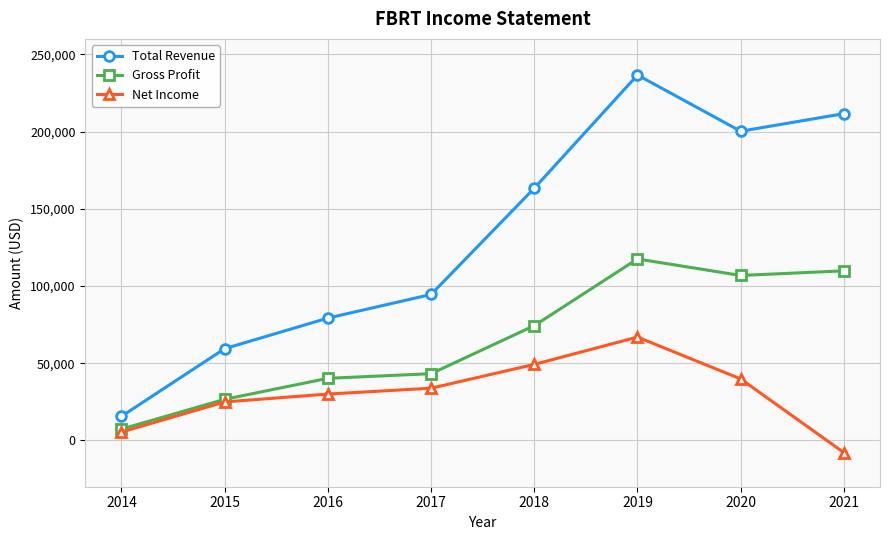

True or false: Total Revenue has a value of 5018 at 2014.

False